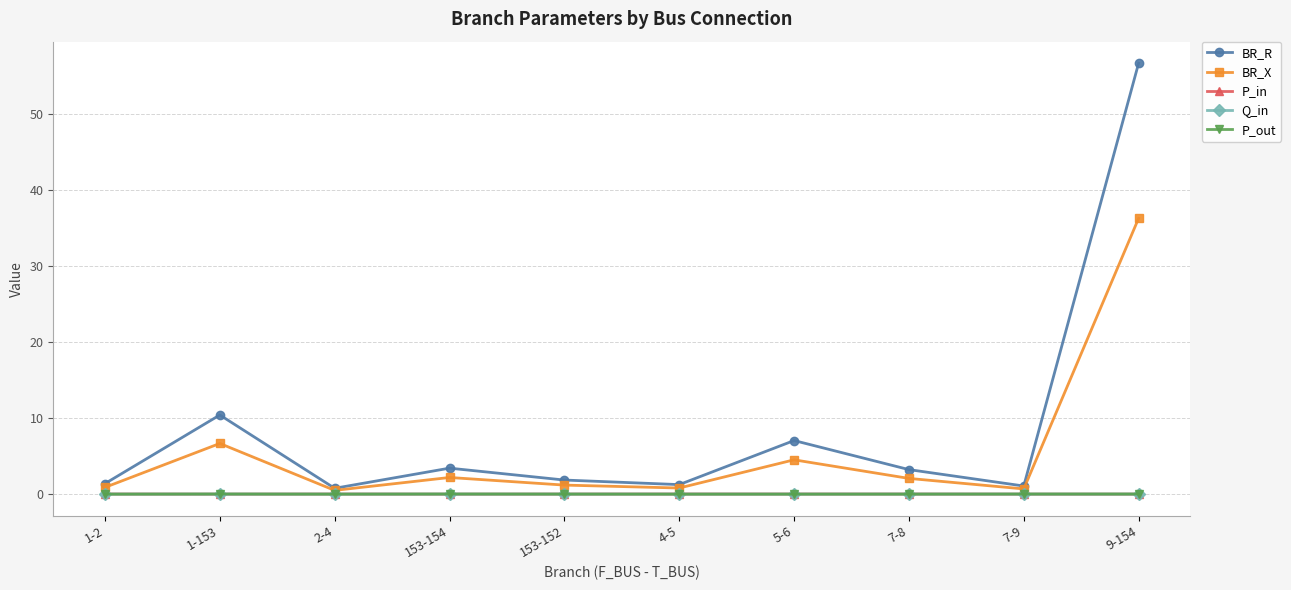

Does the chart have visible grid lines?

Yes